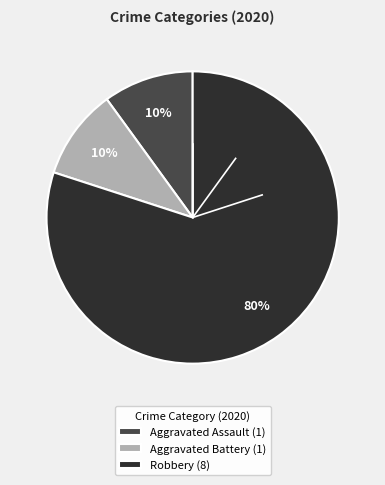

Is it true that Aggravated Assault (1) is 10% of the pie?

True